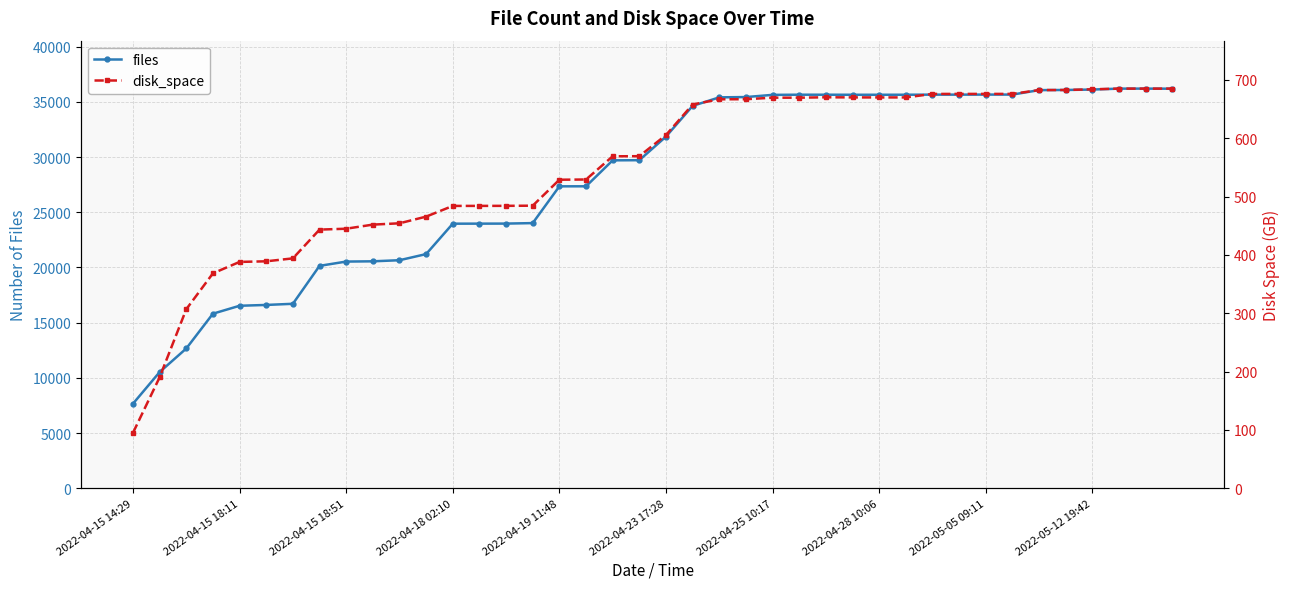

The value of disk_space at 11 is 465.7. True or false?

True